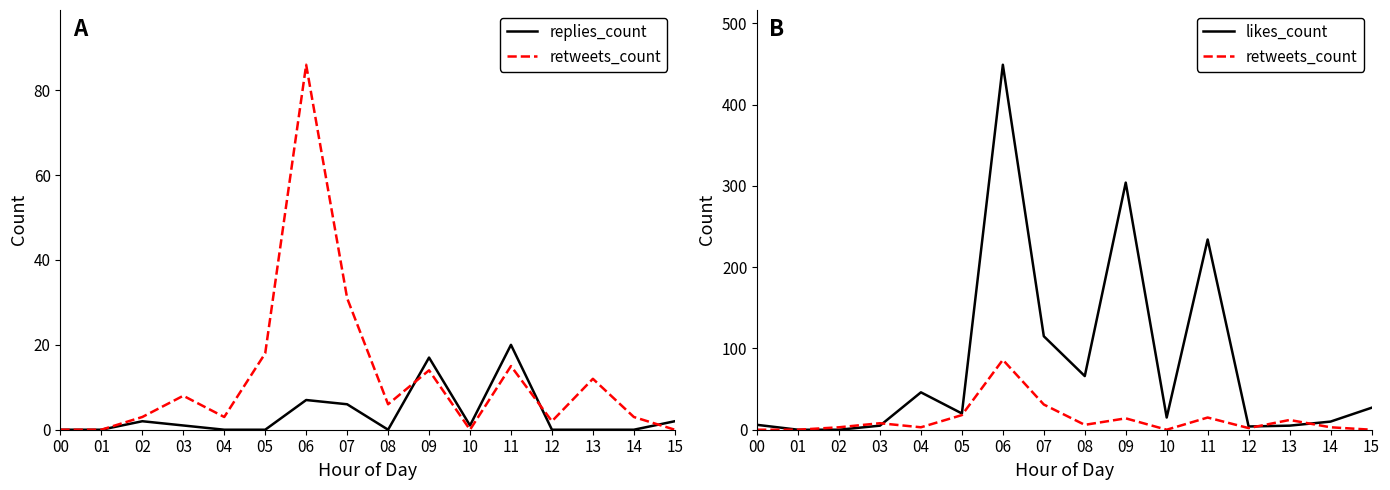

Between which two adjacent categories do likes_count and retweets_count first intersect?

03 and 04